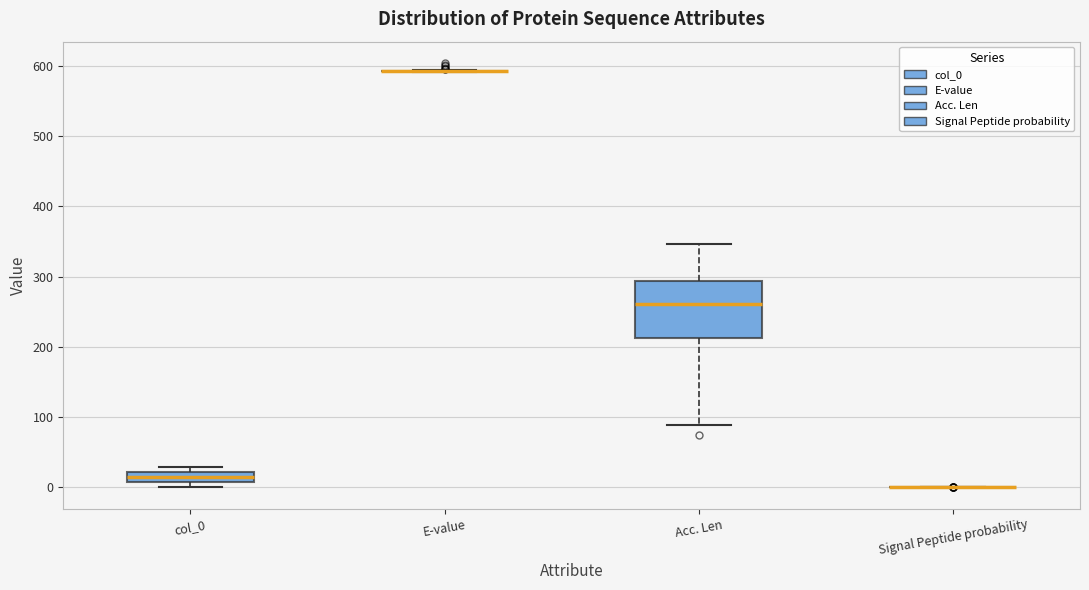

Comparing the boxes themselves (not the whiskers), which one is the tallest?

Acc. Len